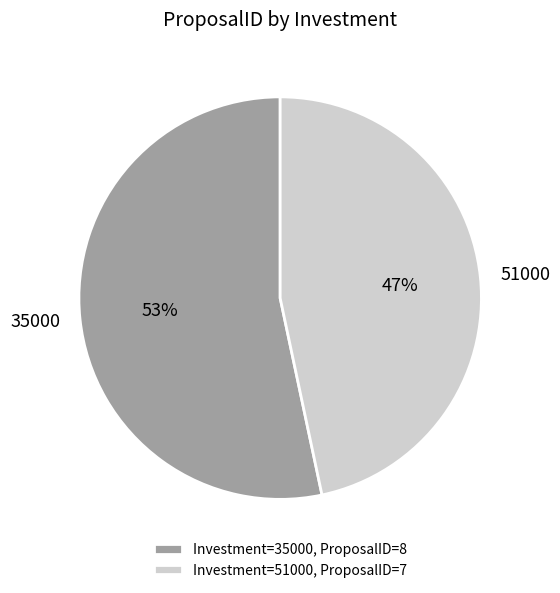

Which slice is the largest?

35000